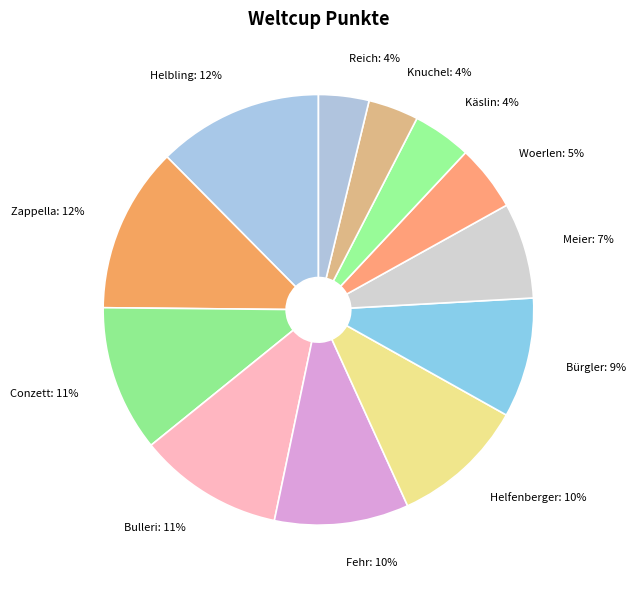

Is it true that Meier is 1% of the pie?

False